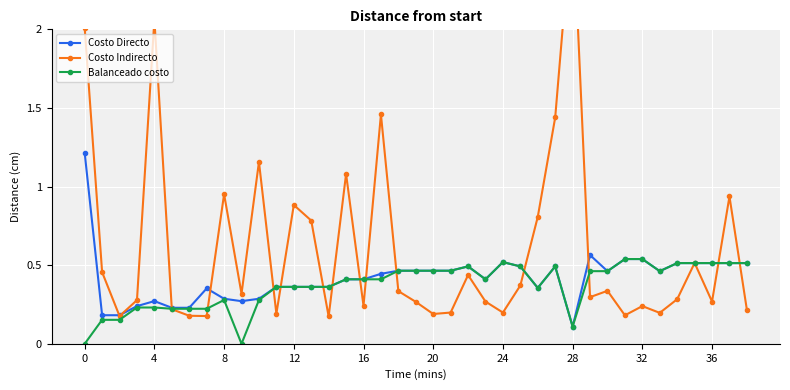

What are all the series names shown in the legend?

Costo Directo, Costo Indirecto, Balanceado costo